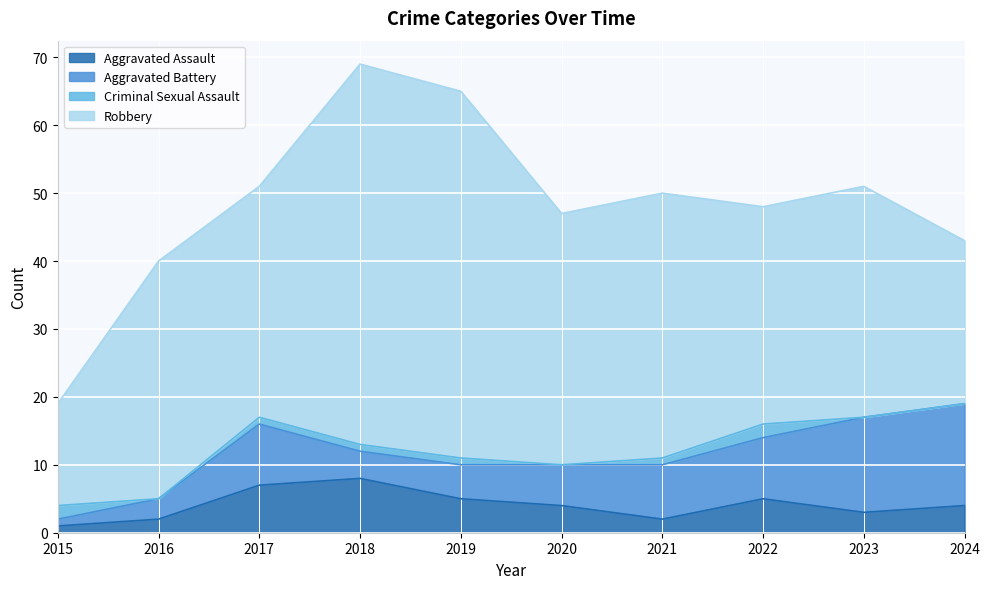

At which label does Robbery first exceed 35?

2018